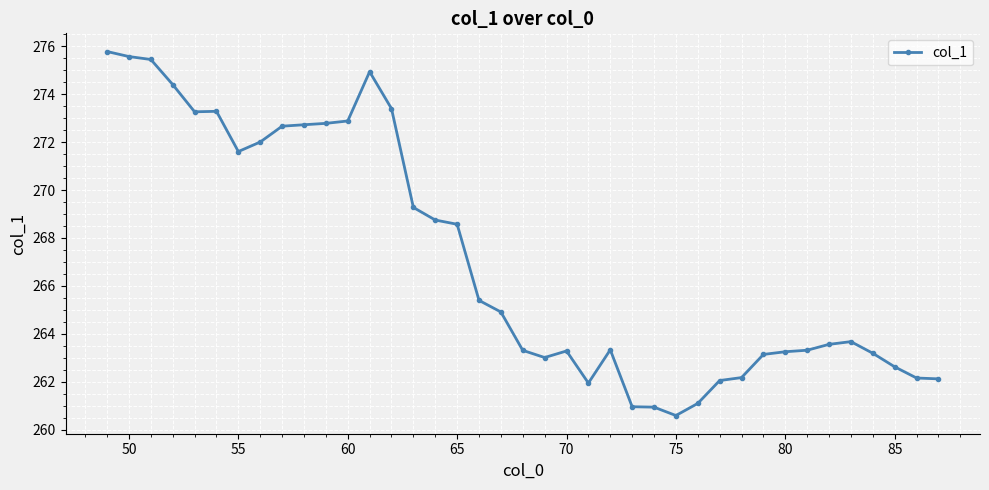

True or false: there are more than 0 points higher than both neighbors.

True